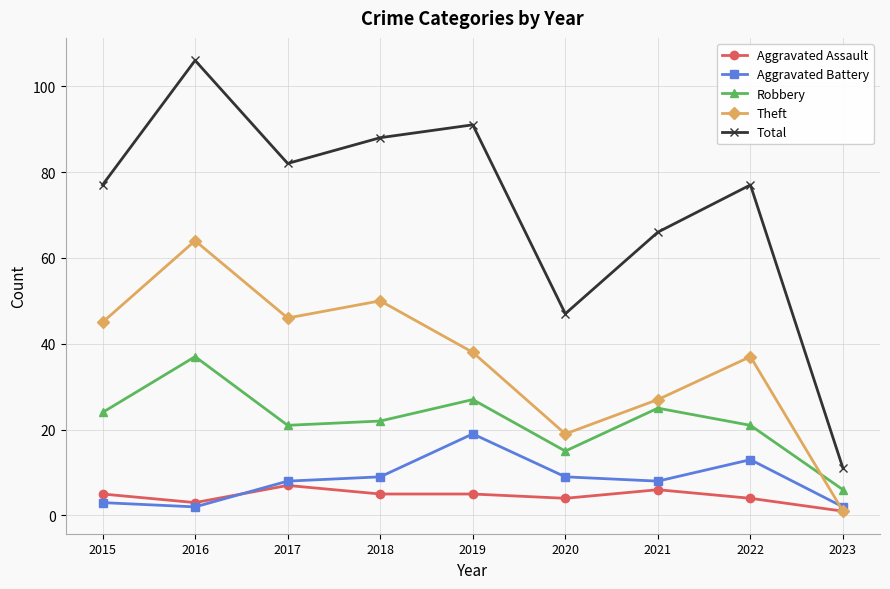

How many Aggravated Assault values are between 4 and 5?

5